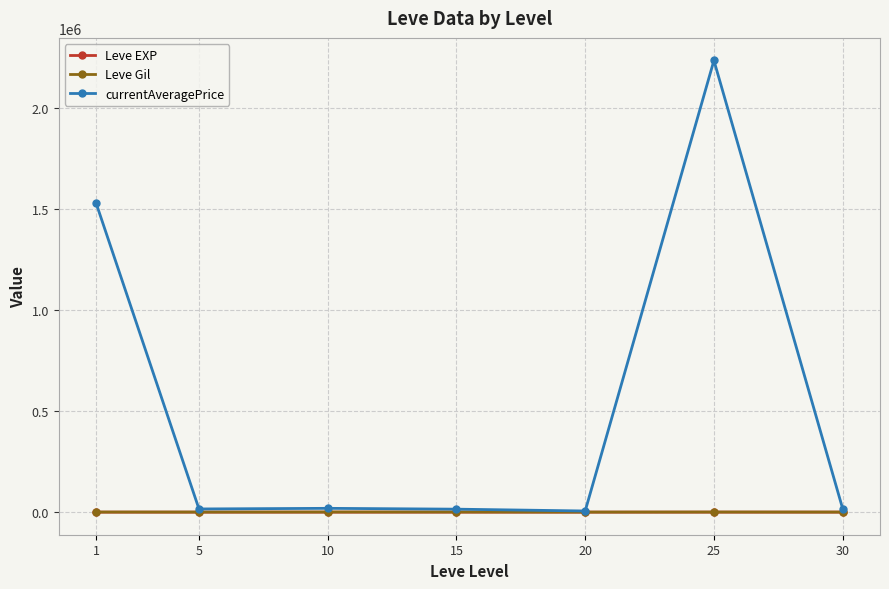

At which category is the sum across all series the highest?

25